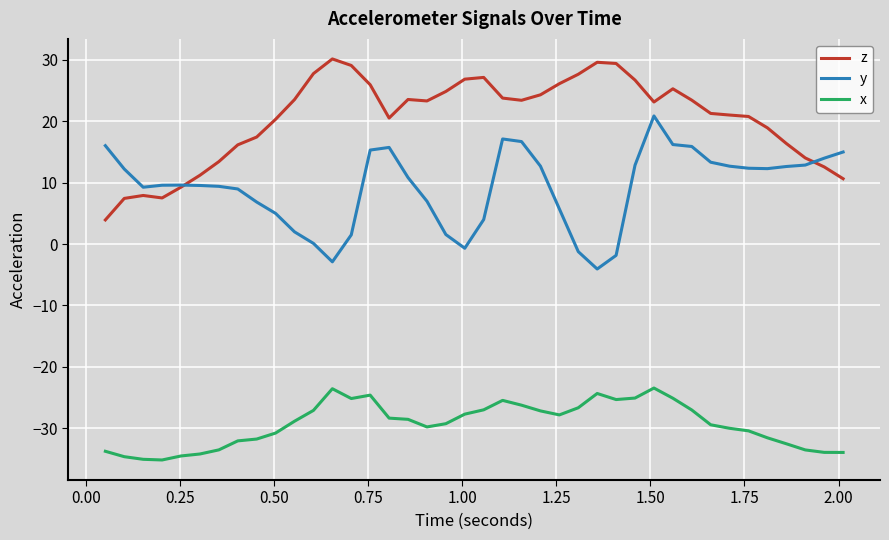

What is the minimum value shown in the chart?

-35.2